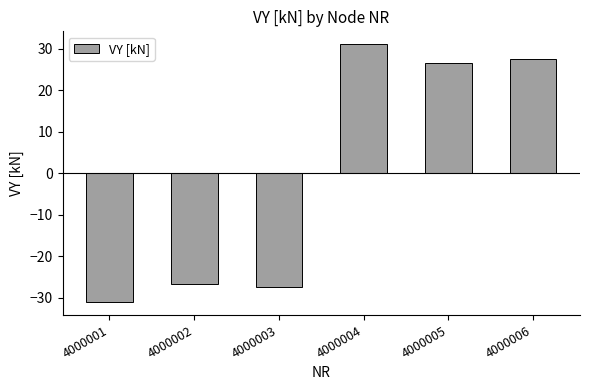

The value at 4000002 is -26.6. True or false?

True